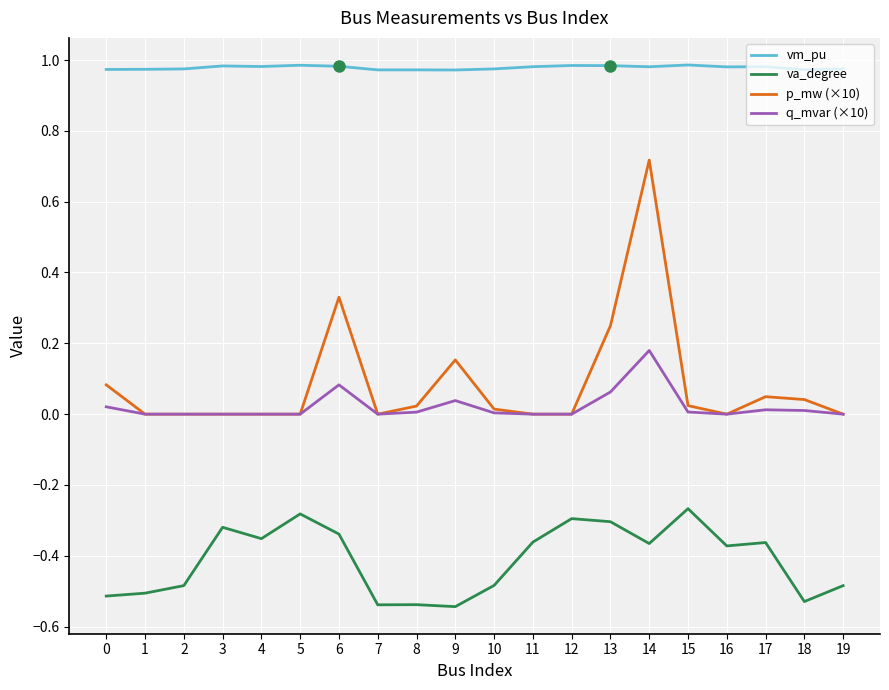

Which series has the largest total across all categories?

vm_pu